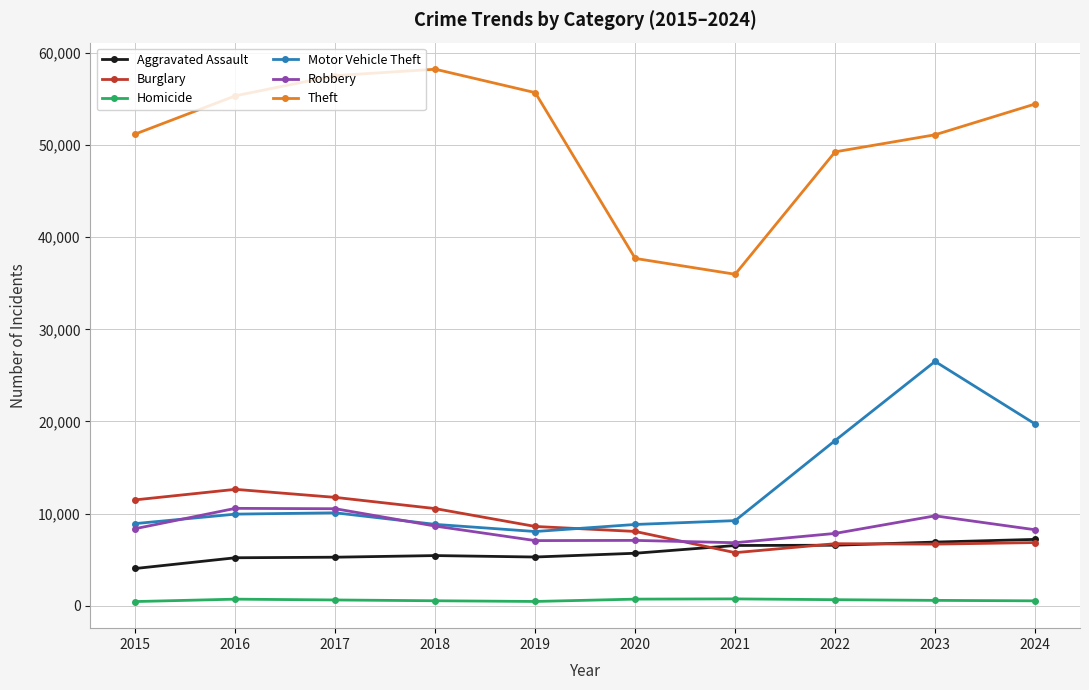

What are all the series names shown in the legend?

Aggravated Assault, Burglary, Homicide, Motor Vehicle Theft, Robbery, Theft